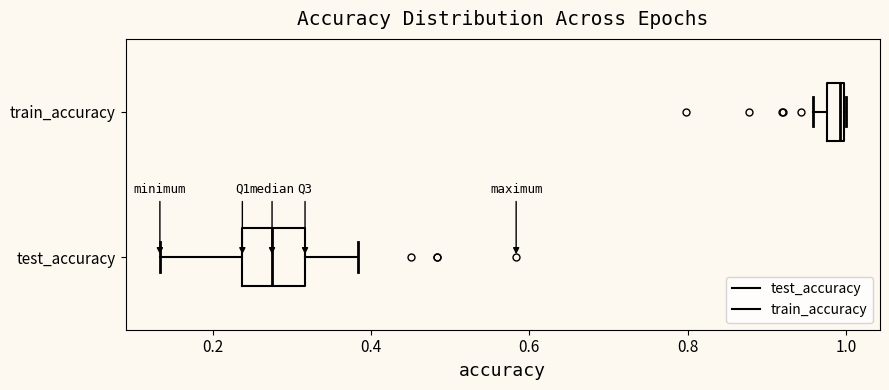

Which box is the widest, from its left edge to its right edge?

test_accuracy